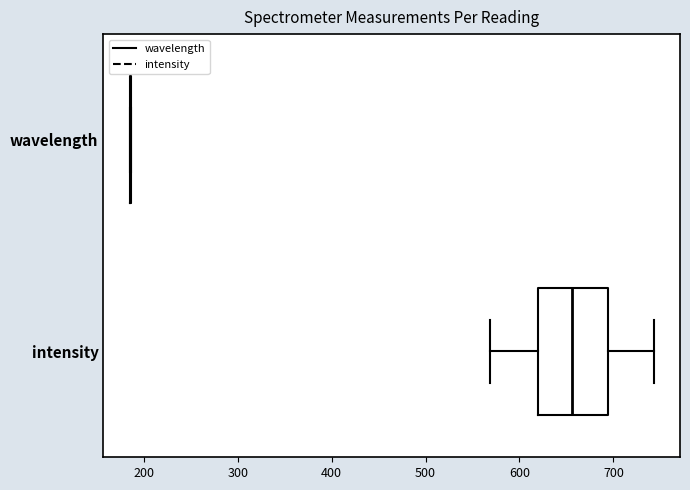

Reading bottom to top, read every box against the x-axis: the position of its median line, the range the box covers, and the ends of its whiskers. The values are not printed on the chart, so give them approximately, as read against the axis.

intensity: median 660, box 620 to 690, whiskers 570 to 740
wavelength: box collapsed to a line at 190, whiskers 180 to 190